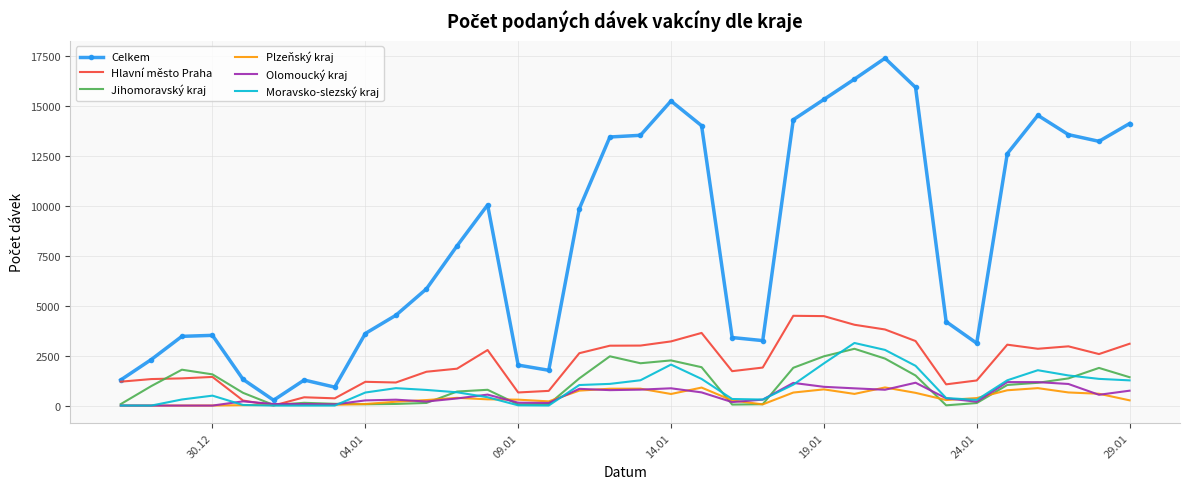

What is the maximum value shown in the chart?

17391